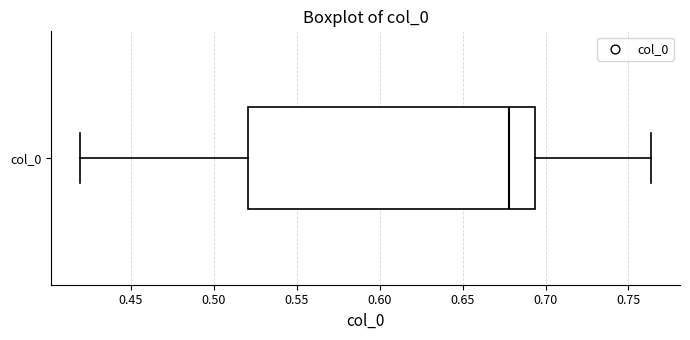

Read this box plot against the x-axis: the position of the median line, the range covered by the box, and the ends of both whiskers. The values are not printed on the chart, so give them approximately, as read against the axis.

median 0.680, box 0.520 to 0.695, whiskers 0.420 to 0.765